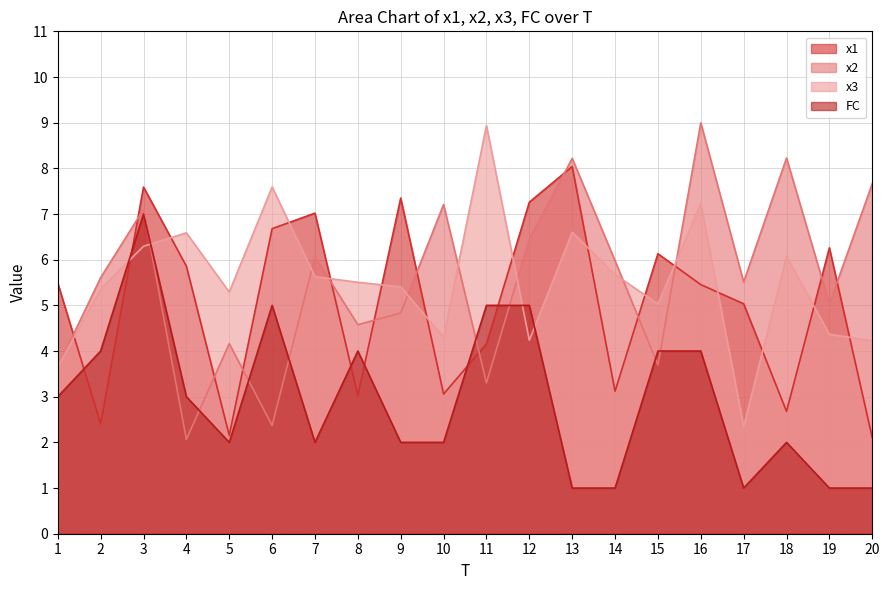

At which category does the chart reach its peak across all series?

16